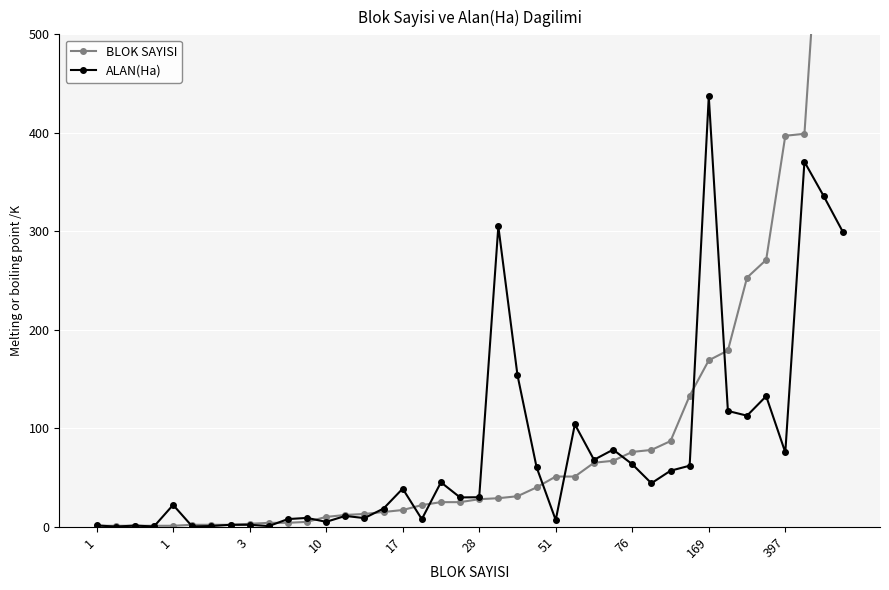

Reading left to right, list all the values displayed in this chart.

BLOK SAYISI: 1.0	1.0	1.0	1.0	1.0	2.0	2.0	2.0	3.0	4.0	4.0	5.0	10.0	12.0	13.0	15.0	17.0	22.0	25.0	25.0	28.0	29.0	31.0	40.0	51.0	51.0	65.0	67.0	76.0	78.0	87.0	133.0	169.0	179.0	253.0	271.0	397.0	399.0	690.0	868.0
ALAN(Ha): 1.4	0.1	1.2	0.3	22.2	0.3	0.7	2.0	2.0	0.7	7.8	9.0	5.0	11.0	8.8	18.5	38.7	7.7	45.1	29.8	30.0	305.0	154.0	60.4	6.8	104.0	68.0	78.3	63.5	44.2	56.9	62.0	437.0	117.6	112.8	132.6	75.5	370.6	336.0	299.7